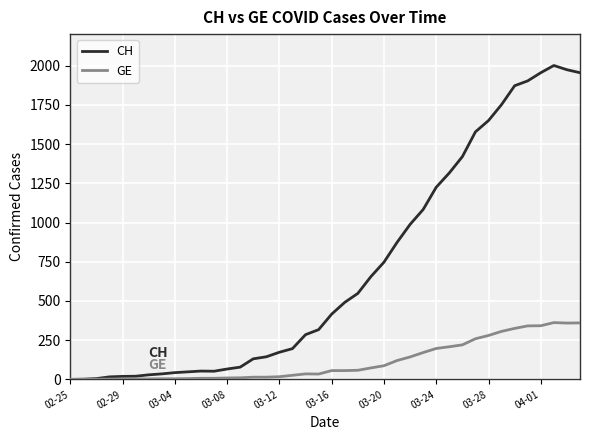

What is the greatest value displayed?

2001